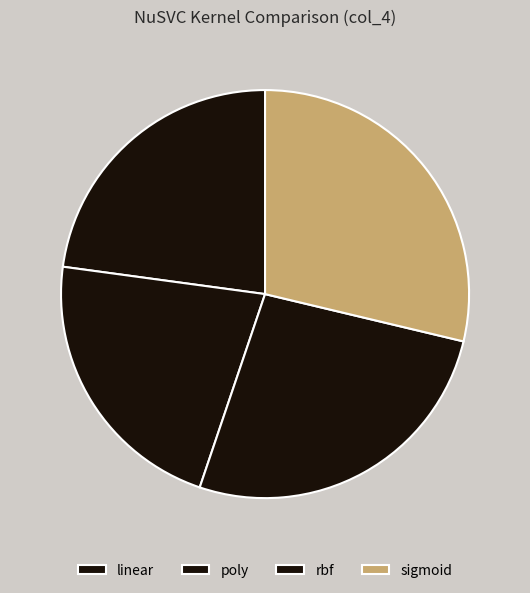

Is it true that linear is 23% of the pie?

True